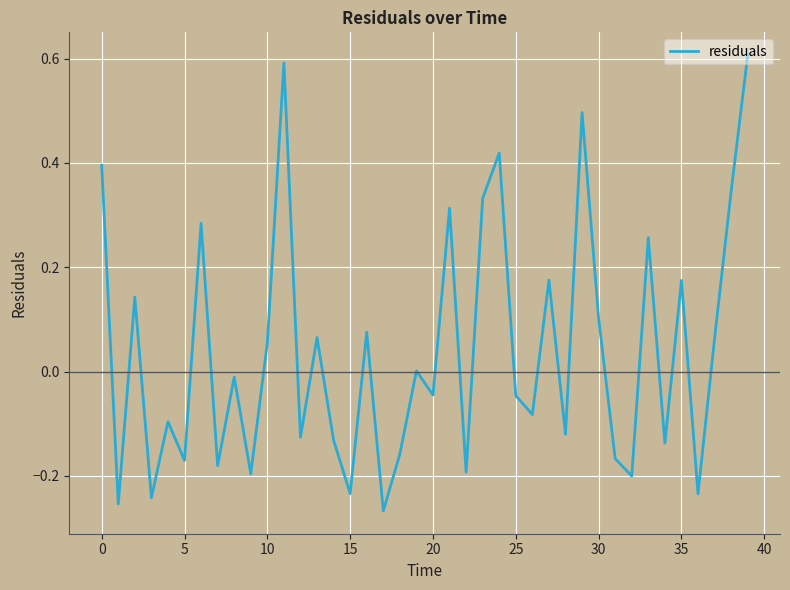

What is the maximum value shown in the chart?

0.6